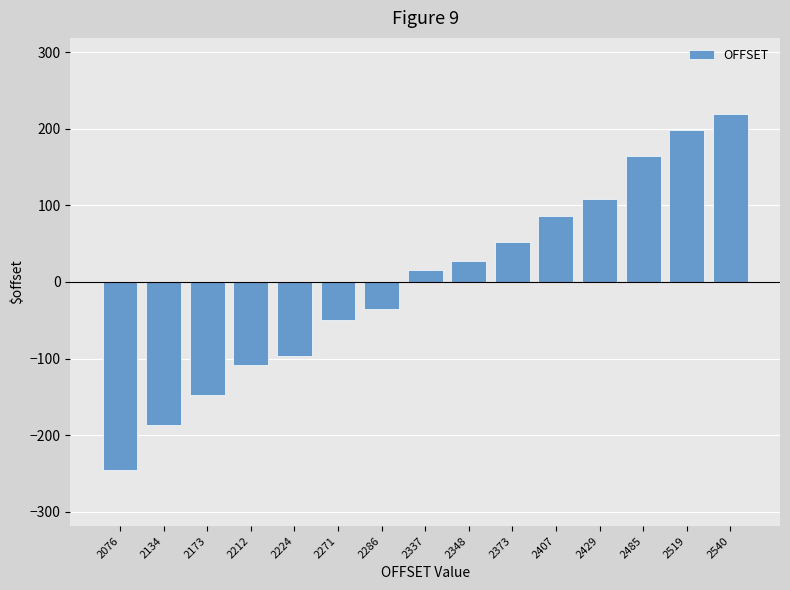

Count the number of categories in the chart.

15